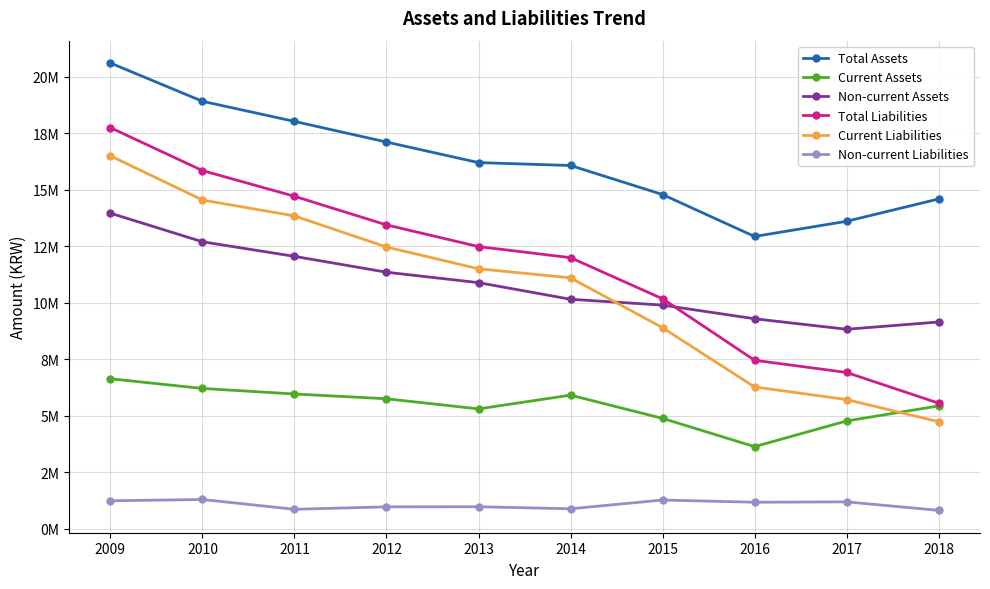

Is it true that Non-current Liabilities equals 891517 at 2014?

True